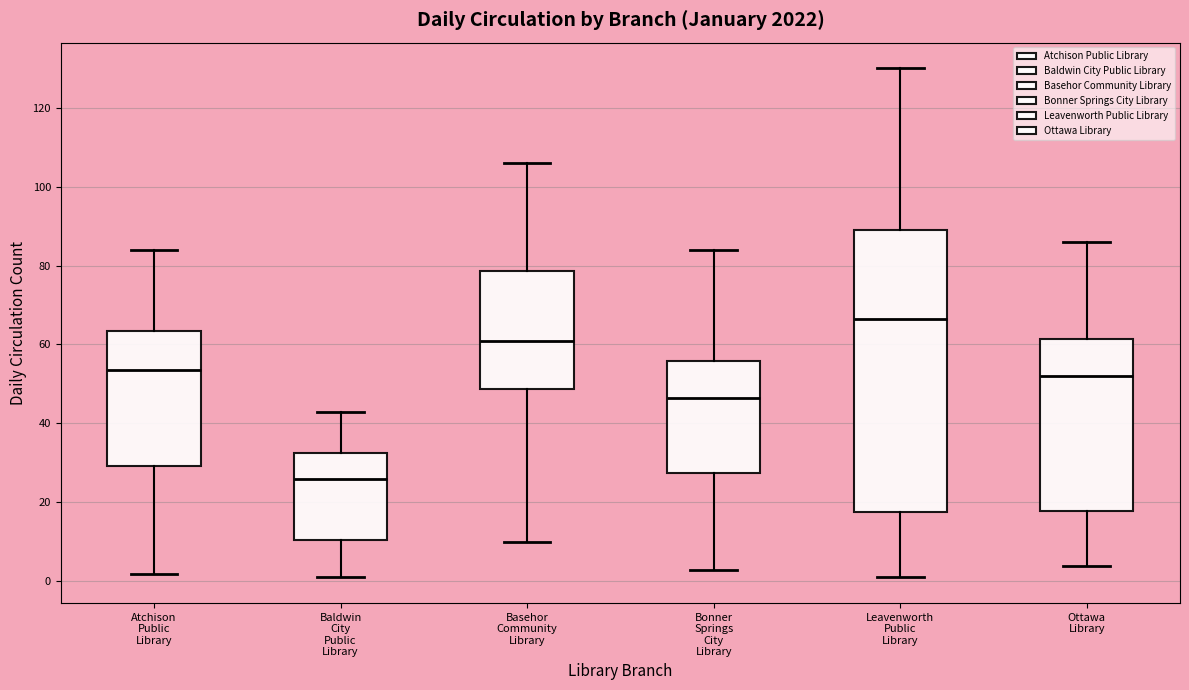

Reading left to right, read every box against the y-axis: the position of its median line, the range the box covers, and the ends of its whiskers. The values are not printed on the chart, so give them approximately, as read against the axis.

Atchison Public Library: median 54, box 30 to 64, whiskers 2 to 84
Baldwin City Public Library: median 26, box 10 to 32, whiskers 2 to 44
Basehor Community Library: median 62, box 48 to 78, whiskers 10 to 106
Bonner Springs City Library: median 46, box 28 to 56, whiskers 4 to 84
Leavenworth Public Library: median 66, box 18 to 90, whiskers 2 to 130
Ottawa Library: median 52, box 18 to 62, whiskers 4 to 86